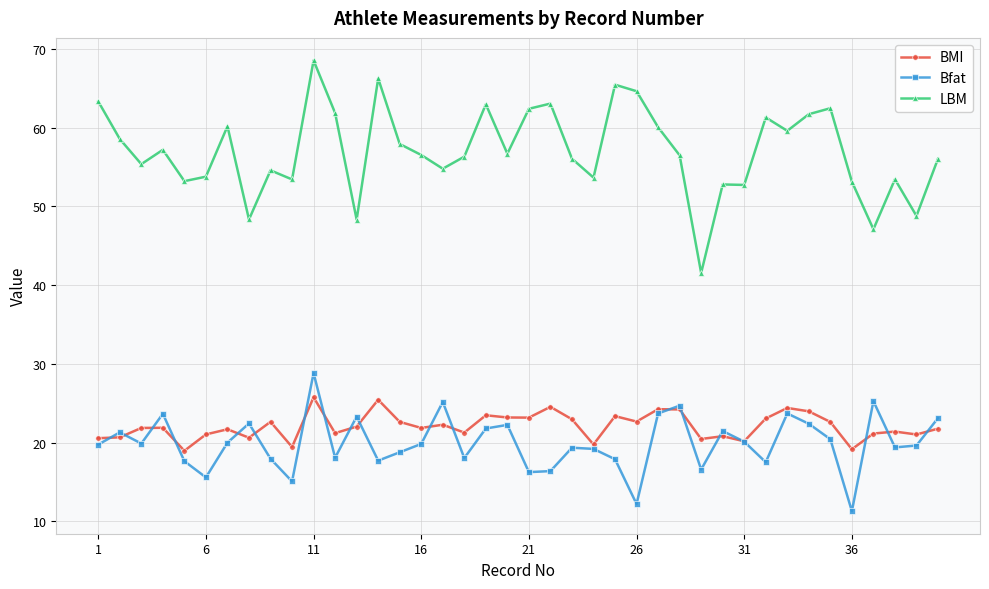

What is the maximum value shown in the chart?

68.5